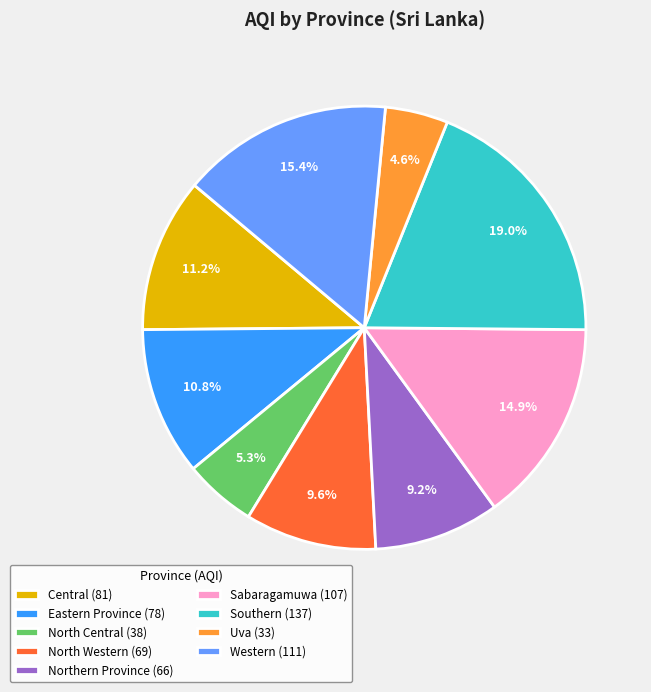

Does Northern Province represent more than half of the total?

No